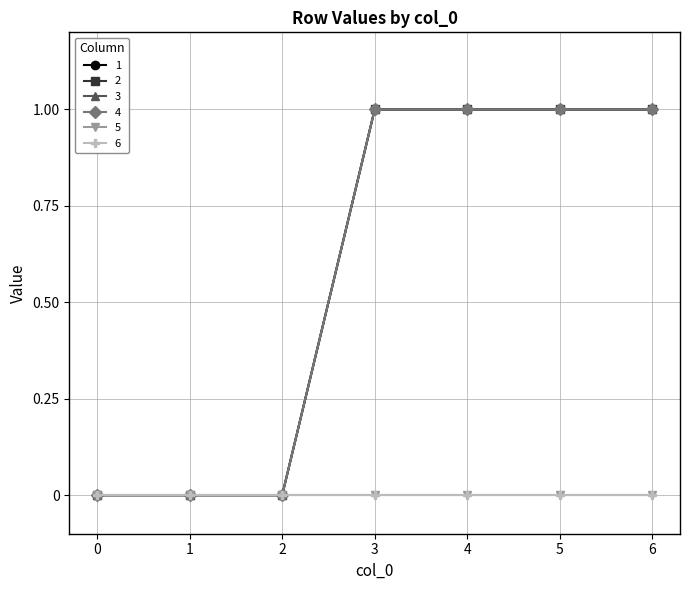

What is the difference between the maximum and minimum values in the 4 series?

1